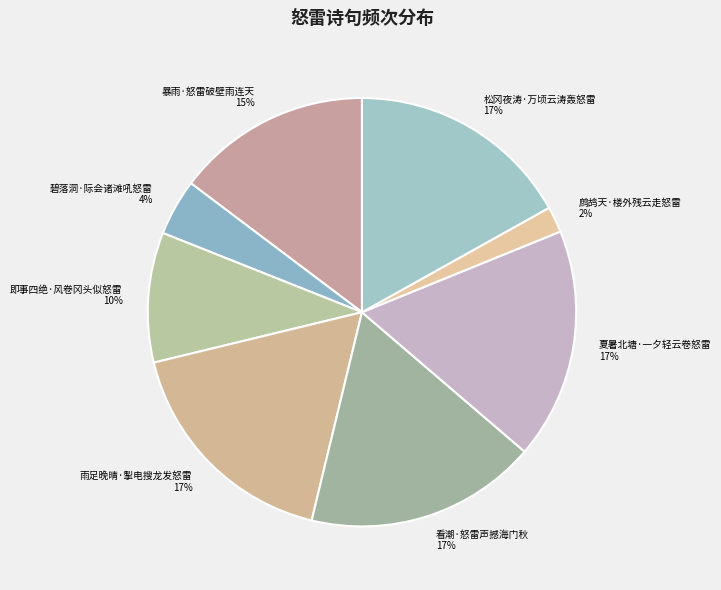

Which category has the smallest portion of the pie?

鹧鸪天·楼外残云走怒雷